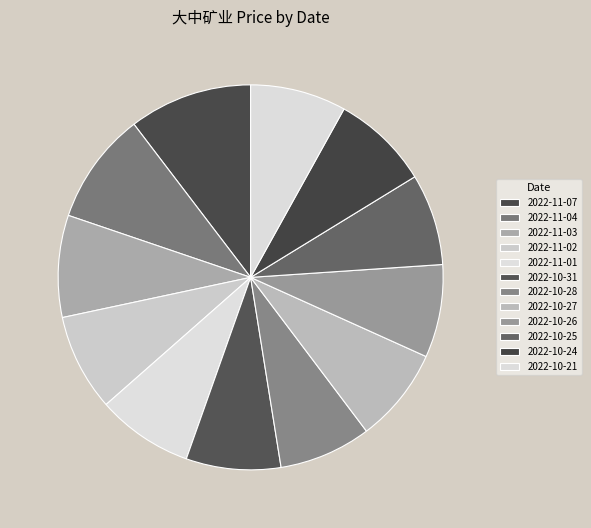

Count the number of slices in the pie.

12